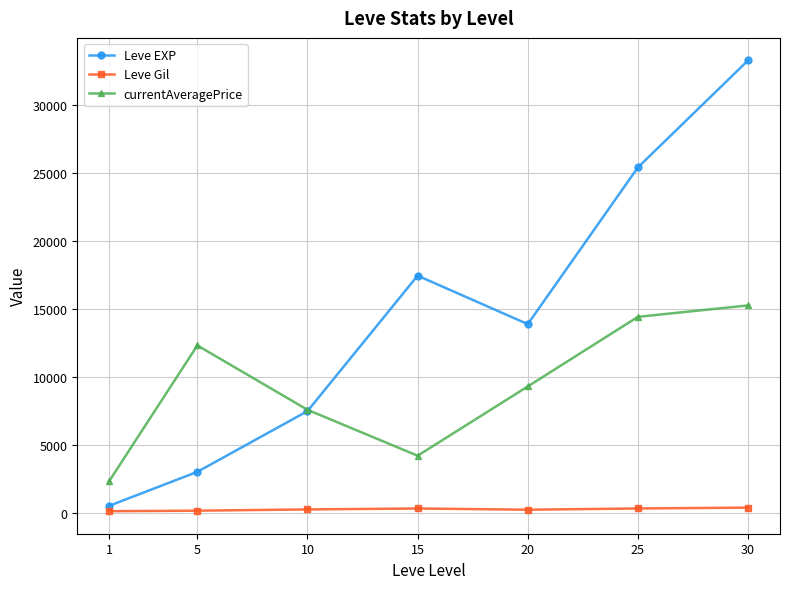

Rank the series at 5 from lowest to highest value.

Leve Gil, Leve EXP, currentAveragePrice